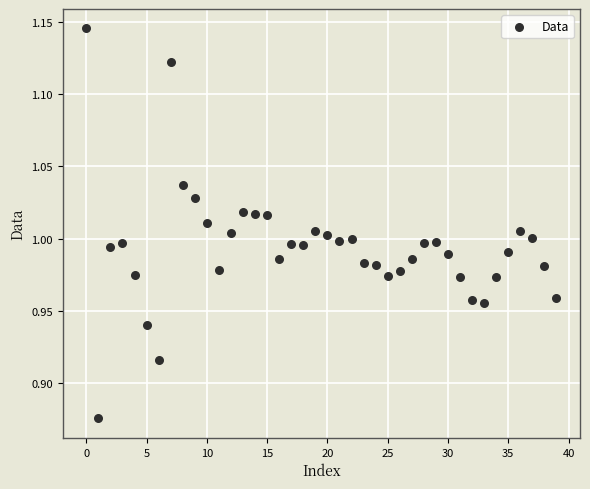

What is the range of Y values (max minus min)?

0.3